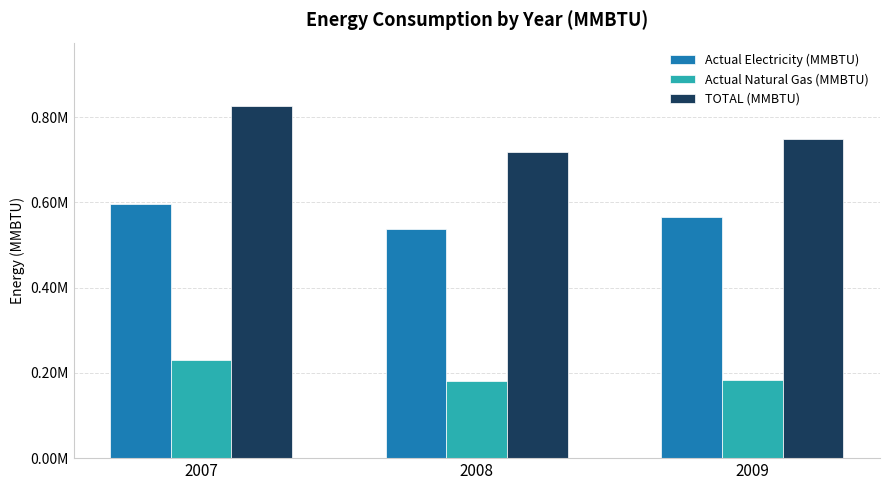

Are the bars horizontal?

No